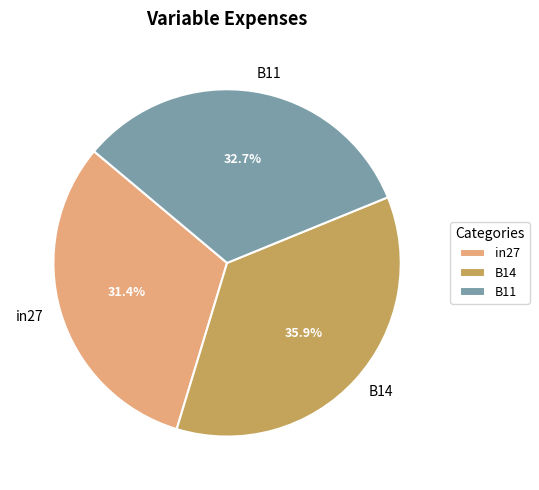

To the nearest percent, what is the difference between the B14 and in27 slice percentages?

4%